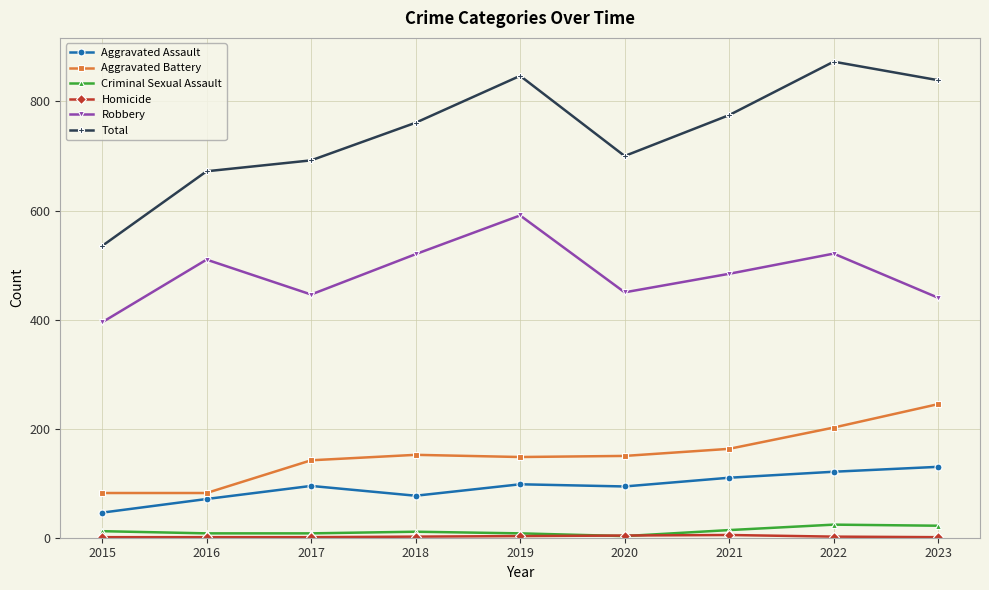

At which category is the sum across all series the highest?

2022